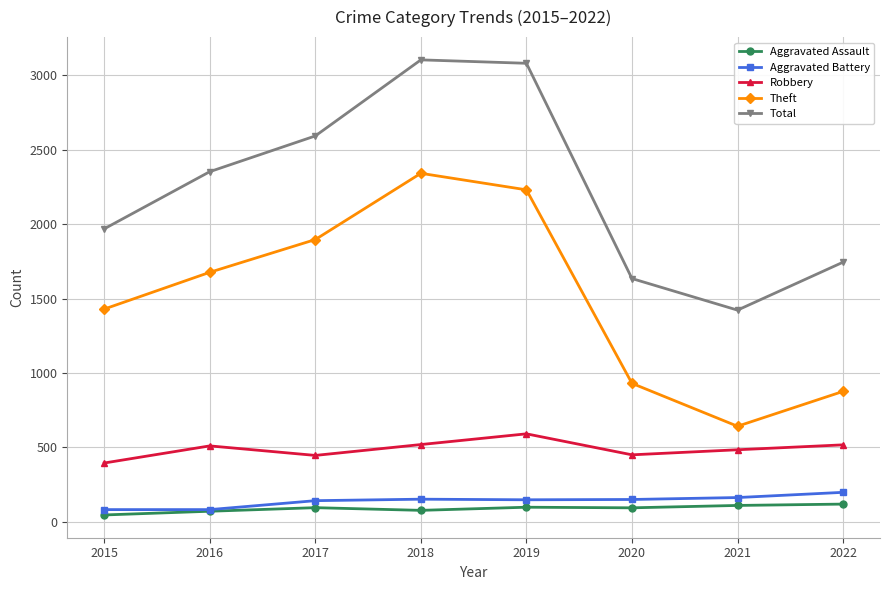

In Theft, how many points are lower than both neighbors (excluding endpoints)?

1